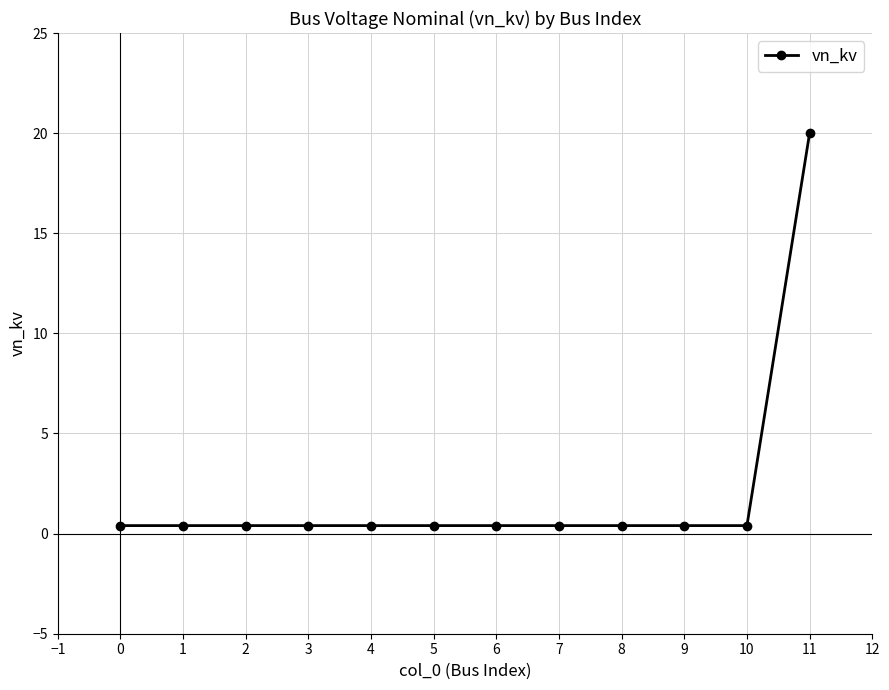

Reading left to right, what are all the values shown in this chart?

0.4	0.4	0.4	0.4	0.4	0.4	0.4	0.4	0.4	0.4	0.4	20.0